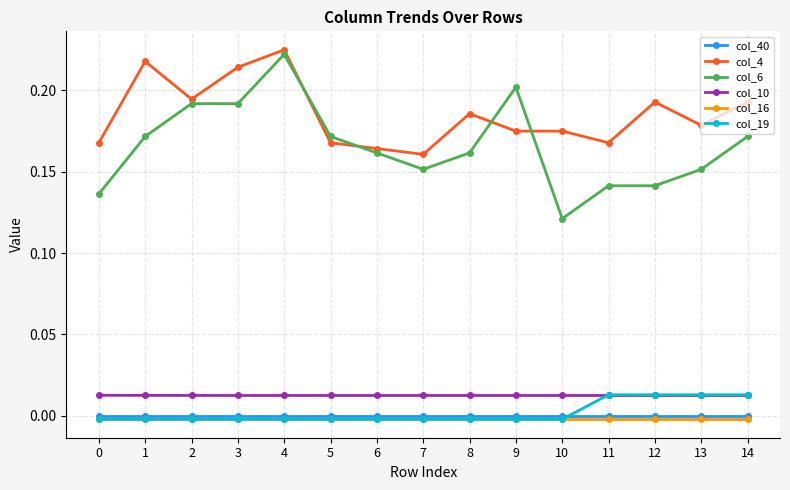

True or false: col_10 and col_16 intersect in this chart.

False